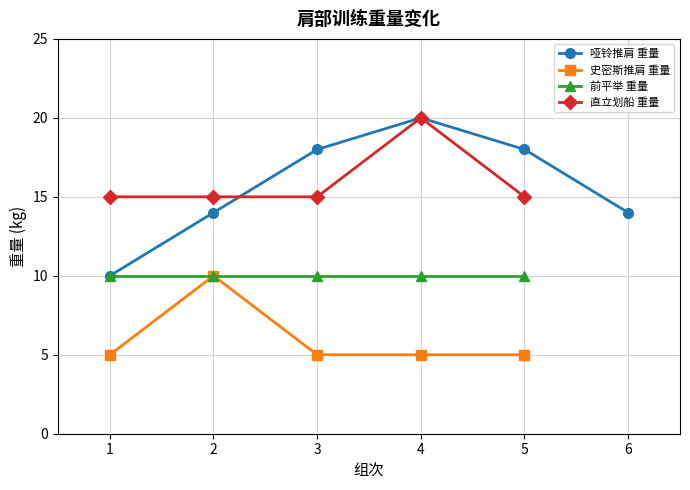

List the series in order of their peak value, highest first.

哑铃推肩 重量, 直立划船 重量, 史密斯推肩 重量, 前平举 重量